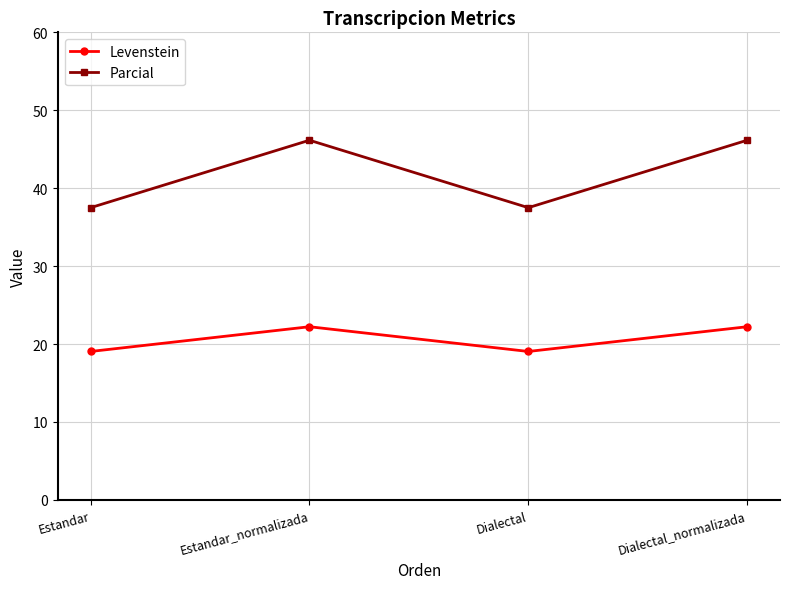

Rank the series at Estandar_normalizada from highest to lowest value.

Parcial, Levenstein